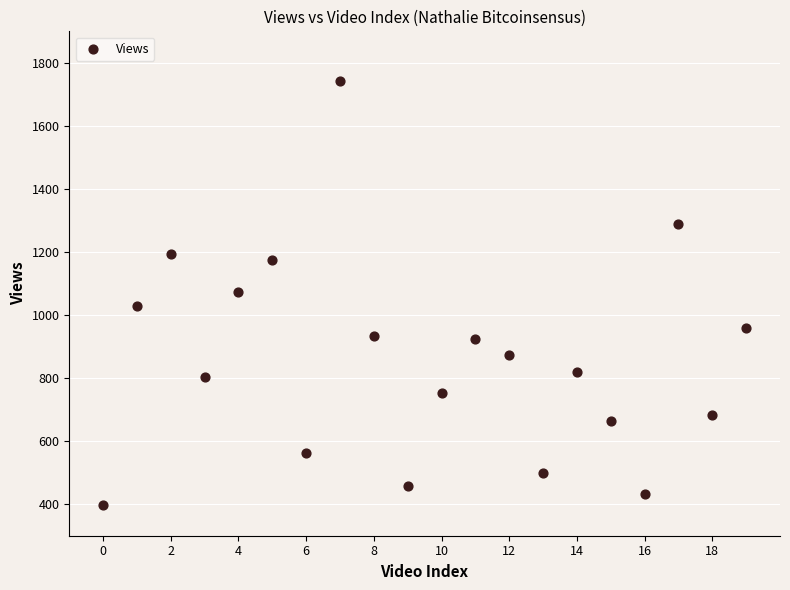

What is the range of Y values (max minus min)?

1345